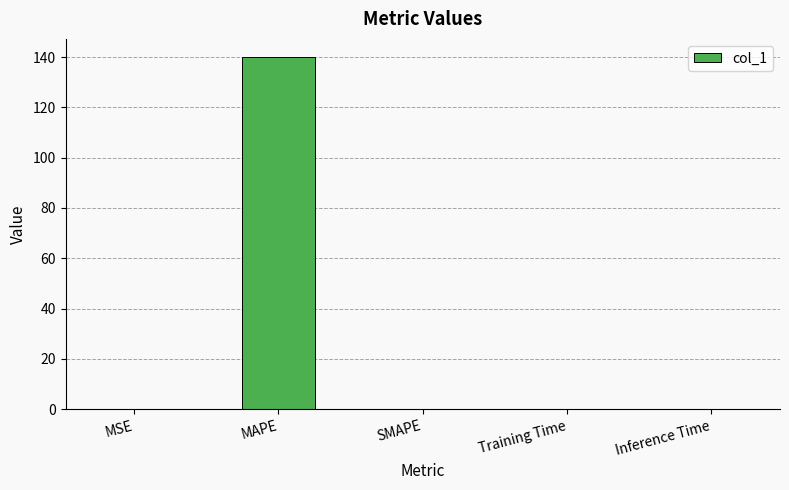

True or false: the data shows 58.4 at SMAPE.

False